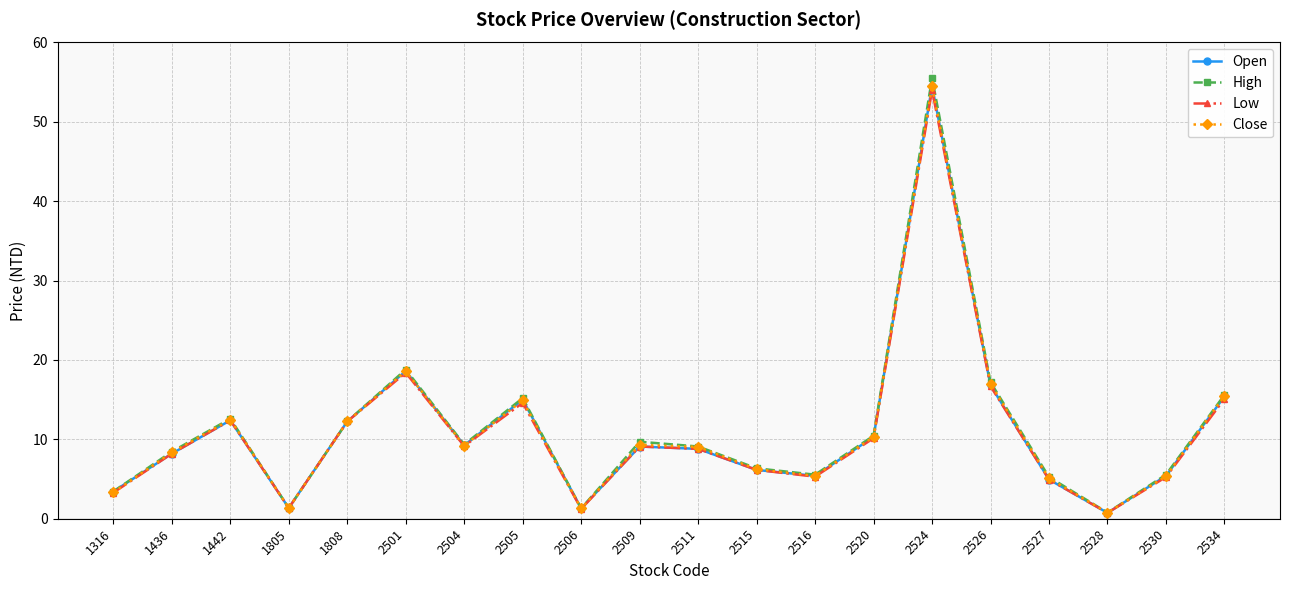

Count the number of categories in the chart.

20